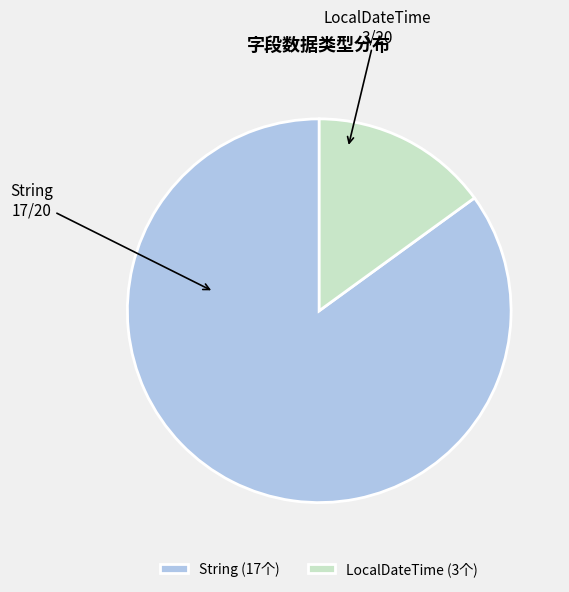

Does LocalDateTime represent more than half of the total?

No